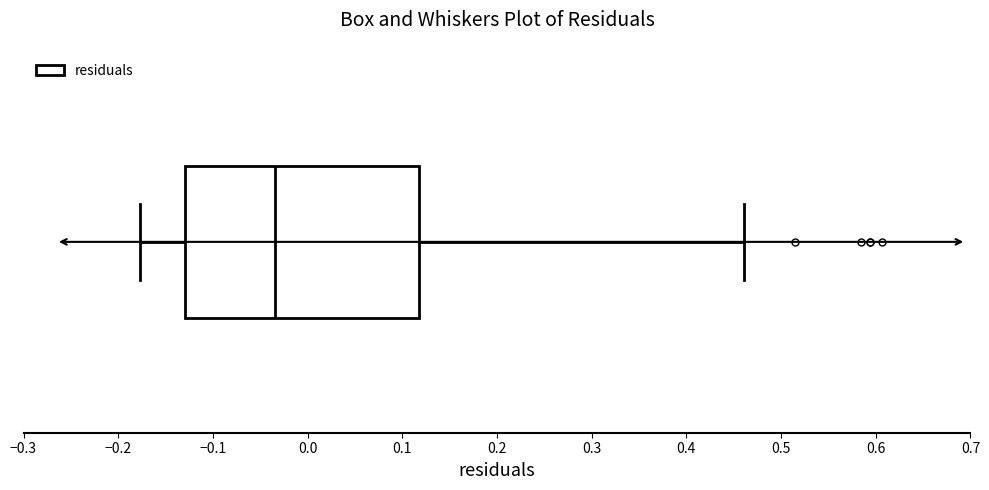

Where does the median line of the box sit on the x-axis? The values are not printed on the chart, so give them approximately, as read against the axis.

-0.03